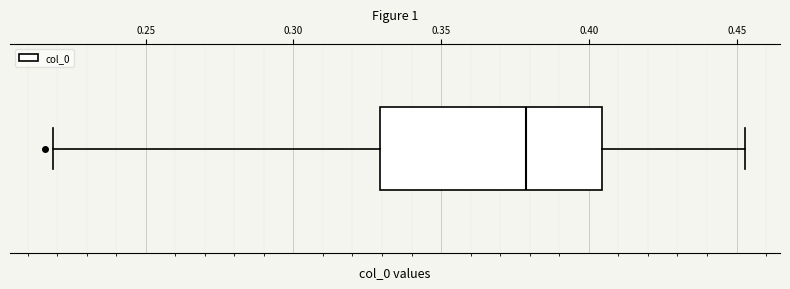

Transcribe this box plot: give where the median line is, the range the box spans, and where the two whiskers end, as read against the x-axis. The values are not printed on the chart, so give them approximately, as read against the axis.

median 0.380, box 0.330 to 0.405, whiskers 0.220 to 0.455